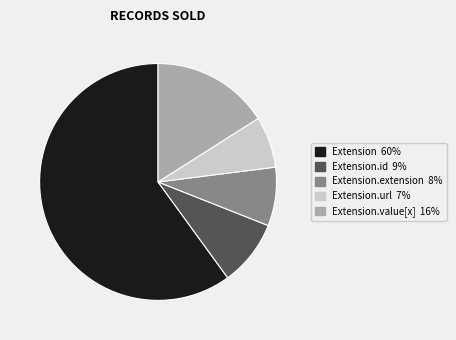

Does any single category account for the majority?

Yes